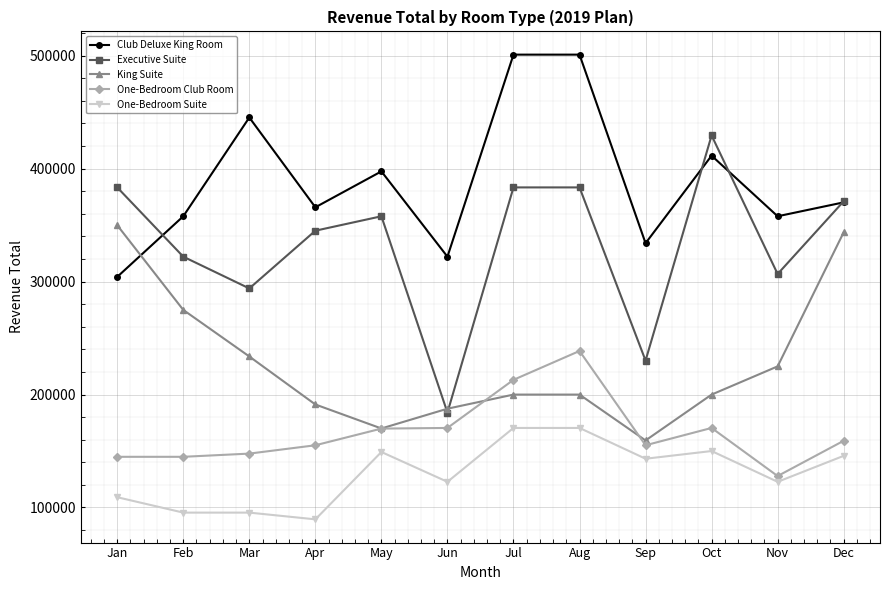

Rank the series at Mar from highest to lowest value.

Club Deluxe King Room, Executive Suite, King Suite, One-Bedroom Club Room, One-Bedroom Suite